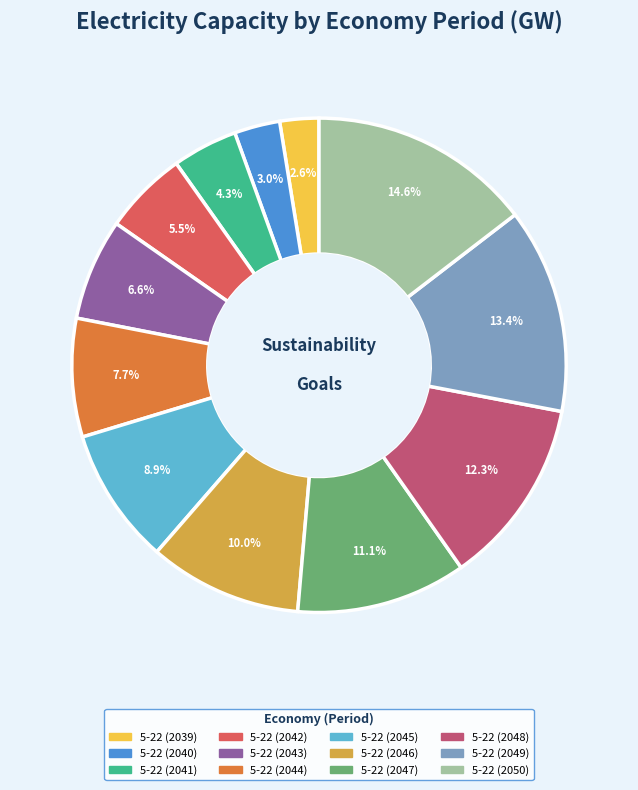

Which slice is the largest?

5-22 (2050)